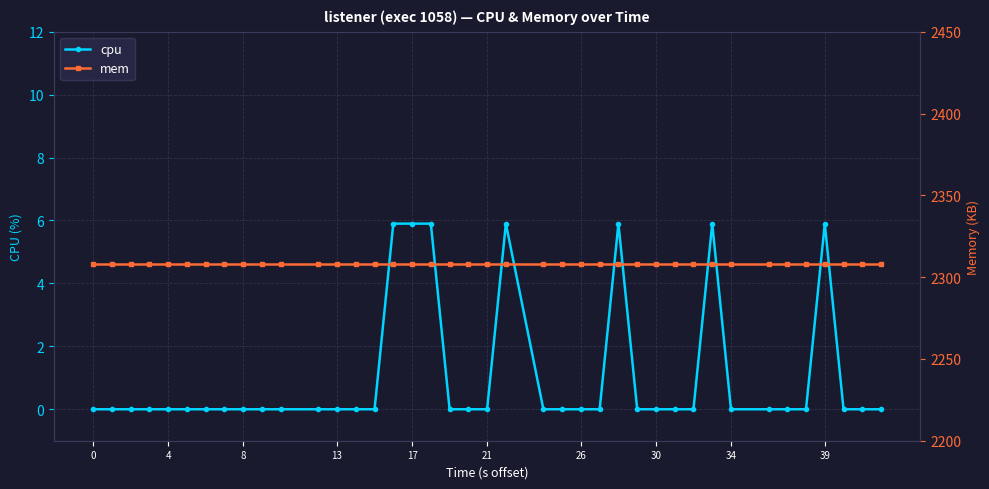

What is the difference between the maximum and minimum values in the cpu series?

5.9